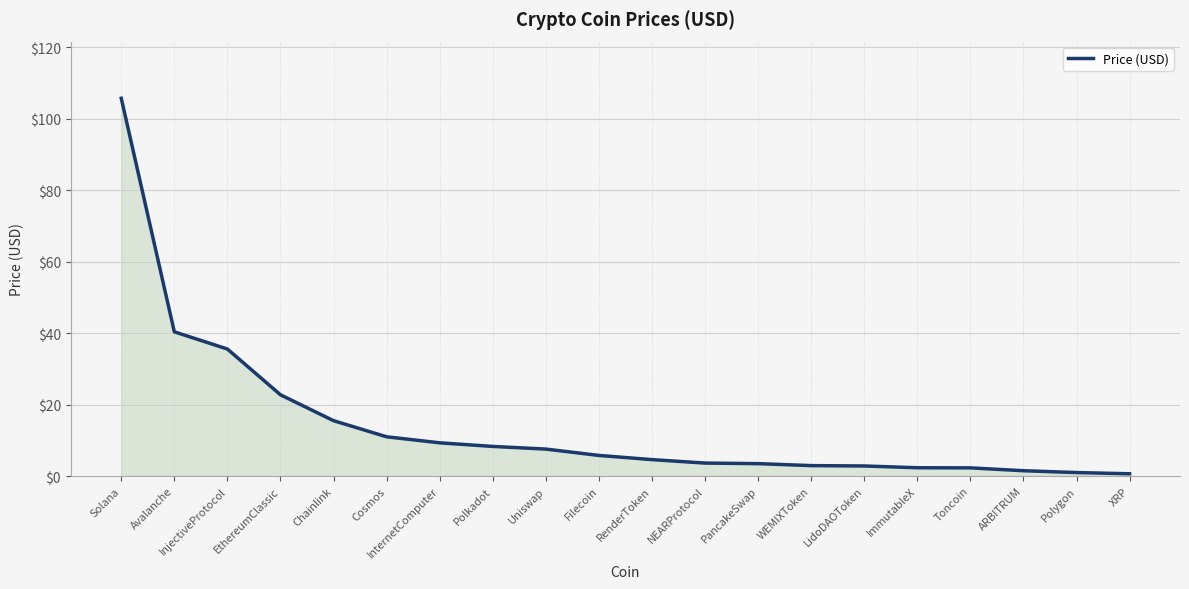

How many lines are shown in the chart?

1